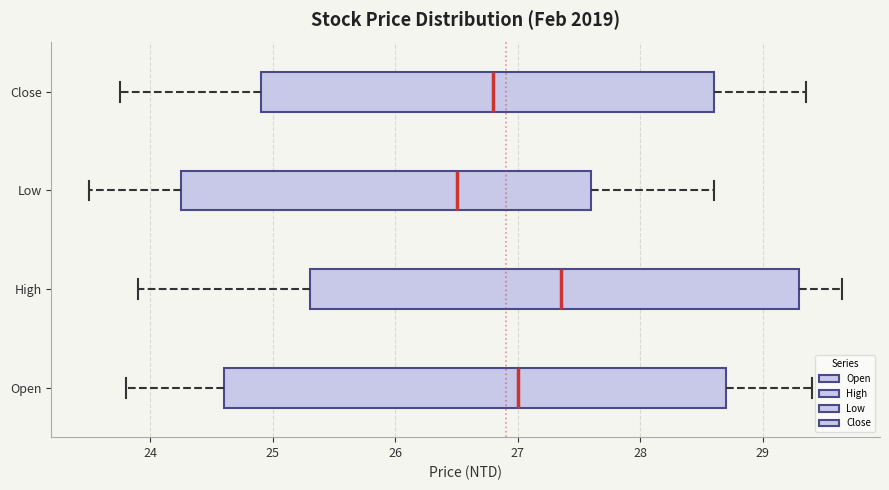

Reading bottom to top, read every box against the x-axis: the position of its median line, the range the box covers, and the ends of its whiskers. The values are not printed on the chart, so give them approximately, as read against the axis.

Open: median 27.0, box 24.6 to 28.7, whiskers 23.8 to 29.4
High: median 27.4, box 25.3 to 29.3, whiskers 23.9 to 29.7
Low: median 26.5, box 24.3 to 27.6, whiskers 23.5 to 28.6
Close: median 26.8, box 24.9 to 28.6, whiskers 23.8 to 29.4